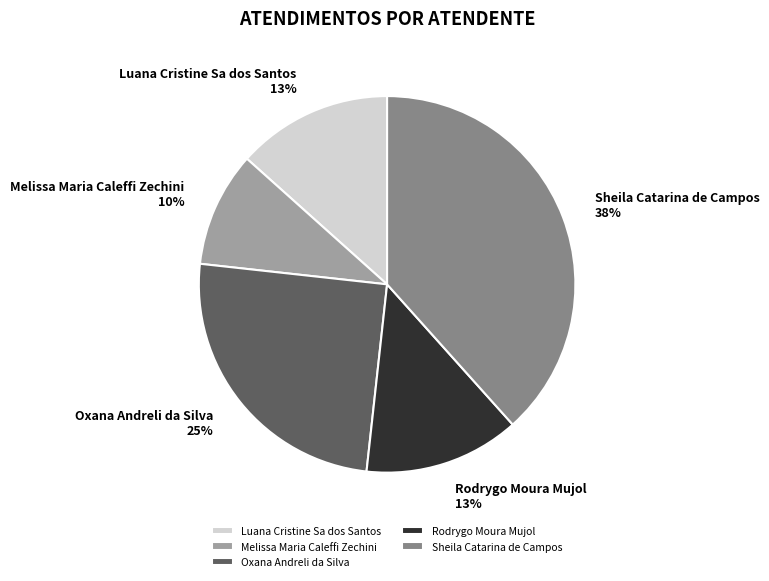

To the nearest percent, what is the combined percentage of Melissa Maria Caleffi Zechini and Rodrygo Moura Mujol?

23%